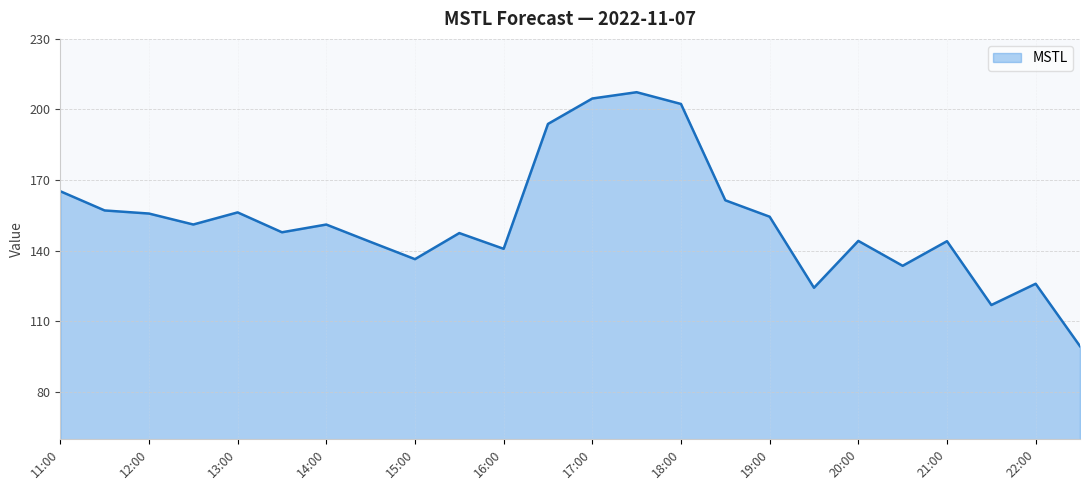

What is the greatest value displayed?

207.3